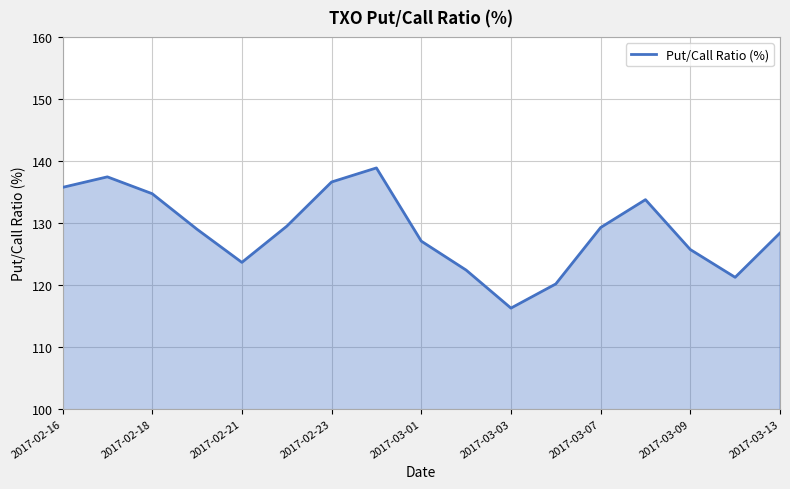

What is the maximum value shown in the chart?

138.9